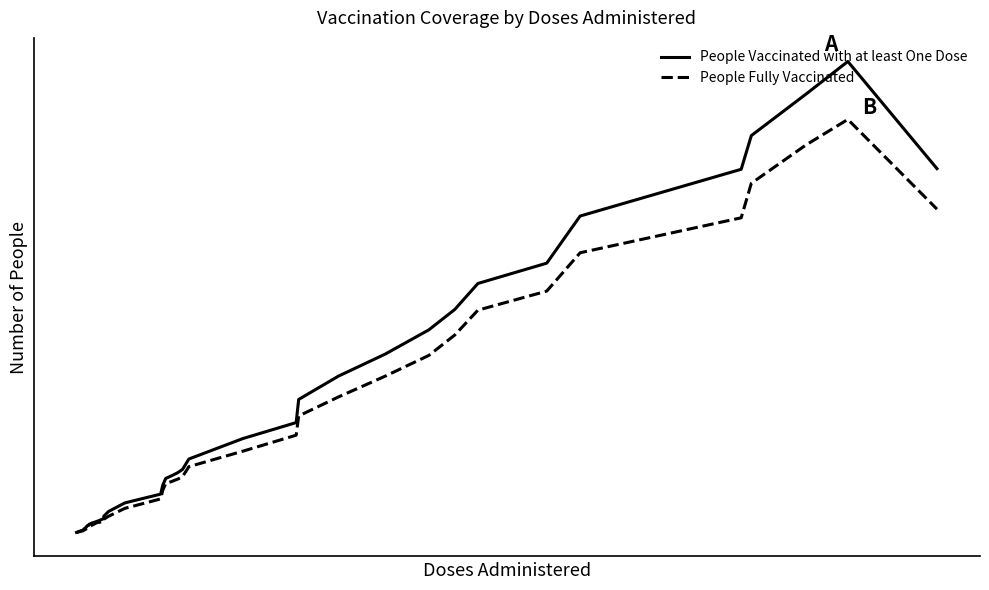

What are all the series names shown in the legend?

People Vaccinated with at least One Dose, People Fully Vaccinated